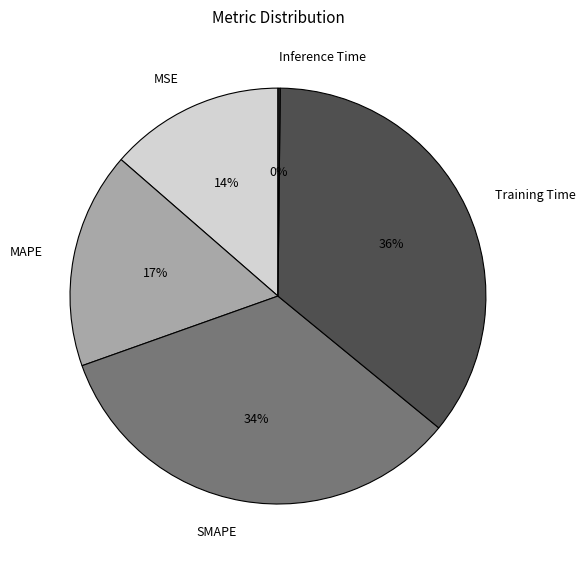

Does MAPE account for over 50% of the chart?

No